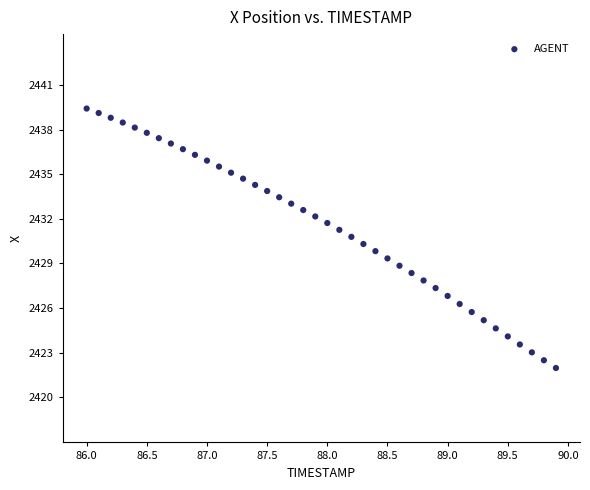

What is the range of Y values (max minus min)?

17.4